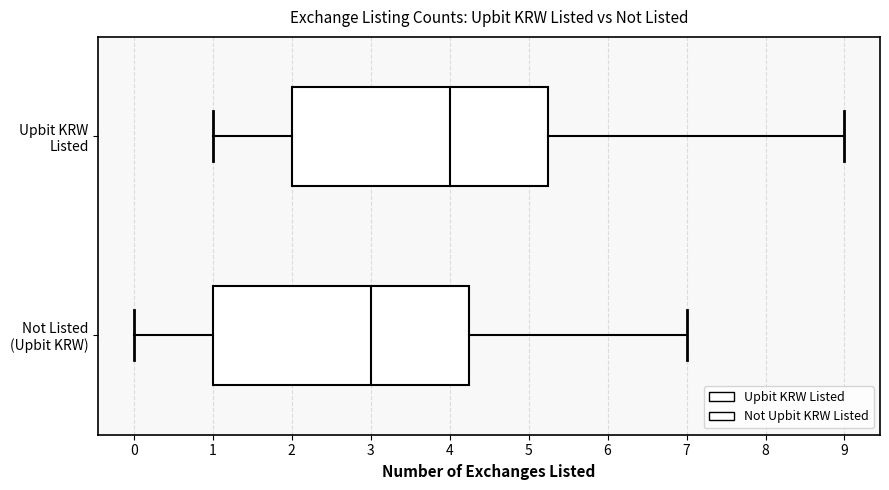

Where does the right whisker of the box for Upbit KRW Listed end on the x-axis? The values are not printed on the chart, so give them approximately, as read against the axis.

9.0